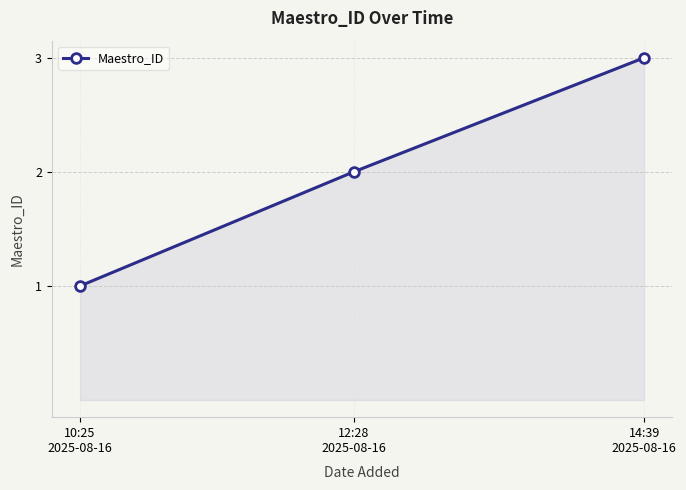

Reading left to right, extract all data points from this chart.

10:25
2025-08-16=1	12:28
2025-08-16=2	14:39
2025-08-16=3